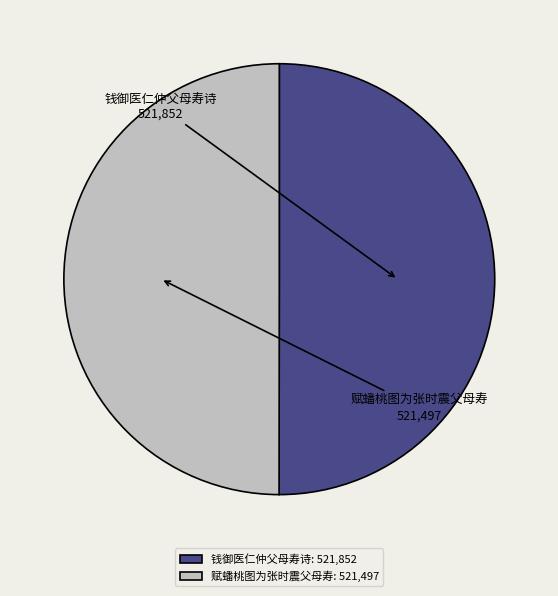

Combined, do 赋蟠桃图为张时震父母寿 and 钱御医仁仲父母寿诗 account for over 50%?

Yes